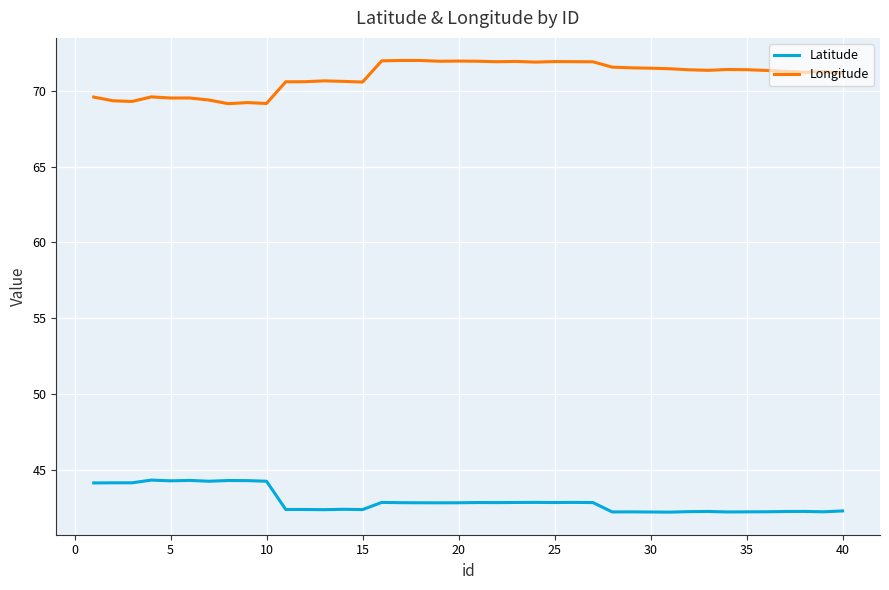

True or false: Longitude has more than 1 points higher than both neighbors.

True